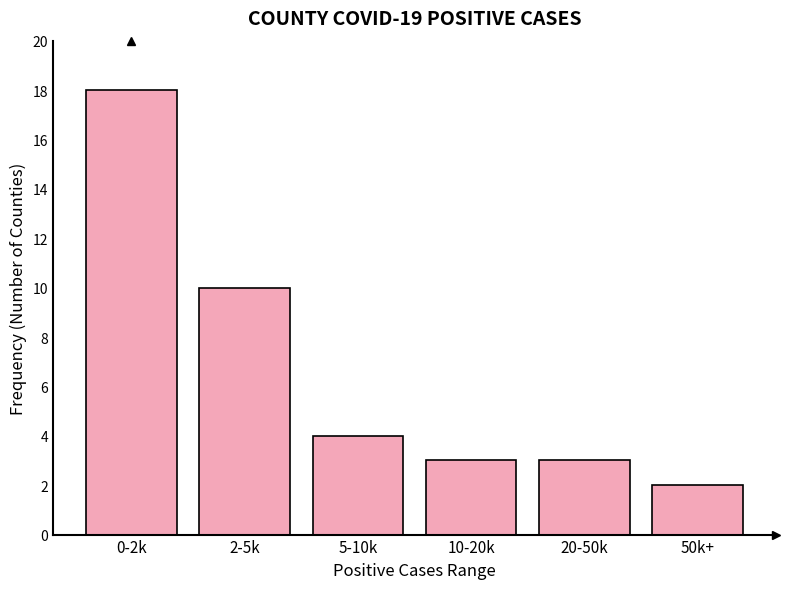

Reading left to right, extract all data points from this chart.

0-2k=18	2-5k=10	5-10k=4	10-20k=3	20-50k=3	50k+=2